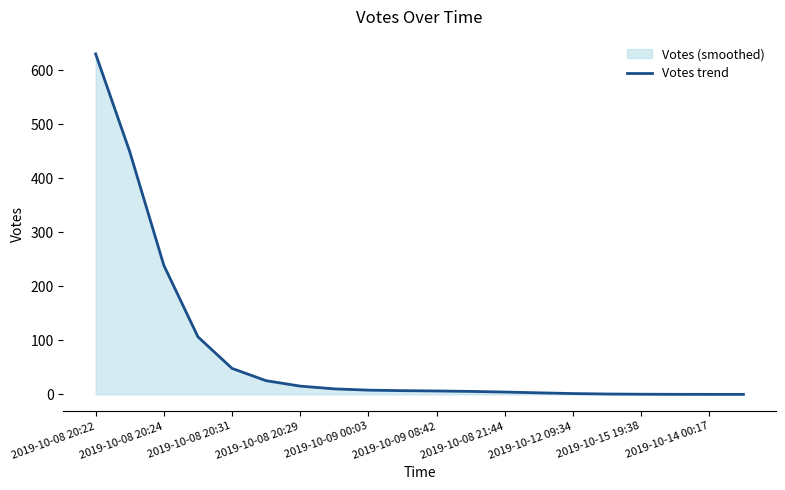

Does the chart display data point markers on the line(s)?

No